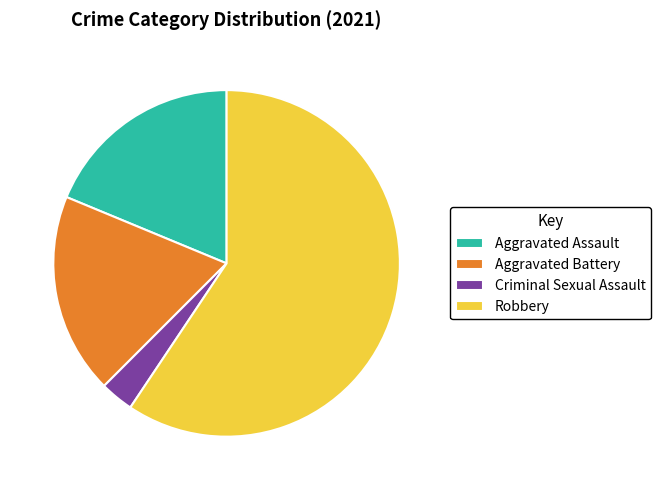

Combined, do Aggravated Assault and Robbery account for over 50%?

Yes